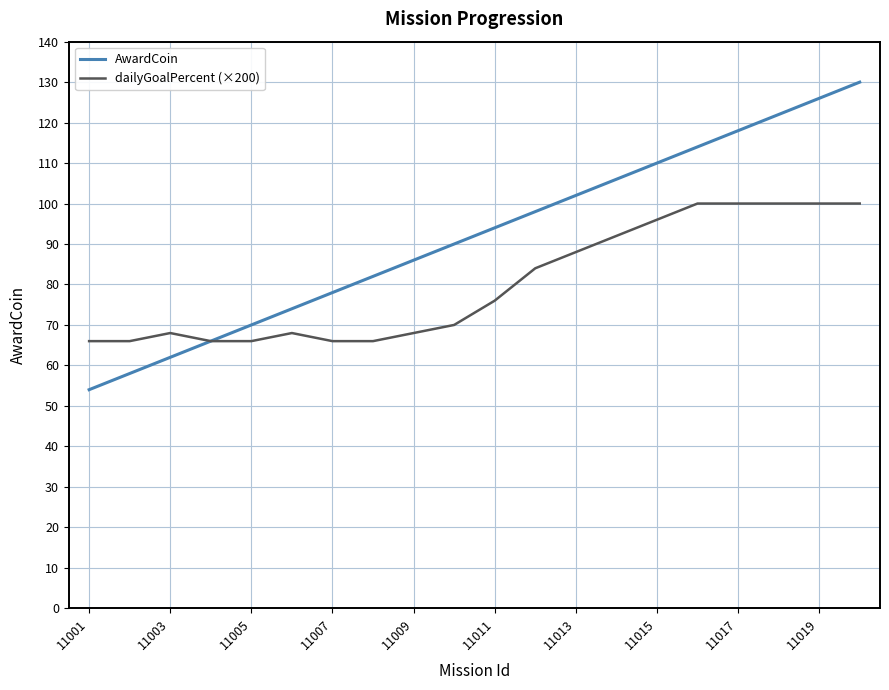

How many values in the dailyGoalPercent (×200) series are below 76?

10